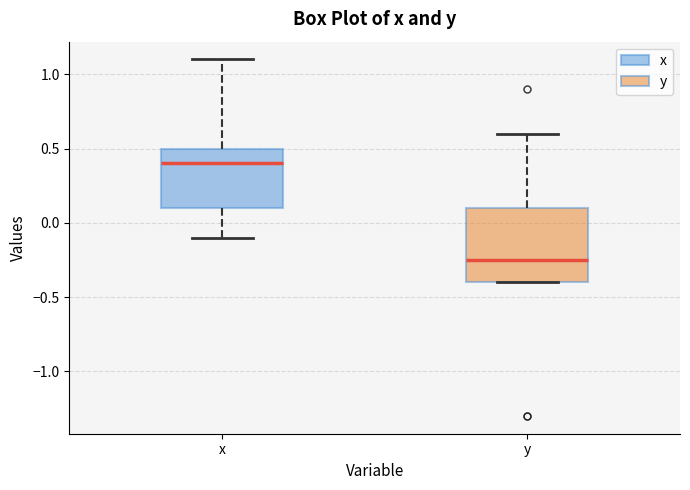

Where does the median line of the box for y sit on the y-axis? The values are not printed on the chart, so give them approximately, as read against the axis.

-0.25